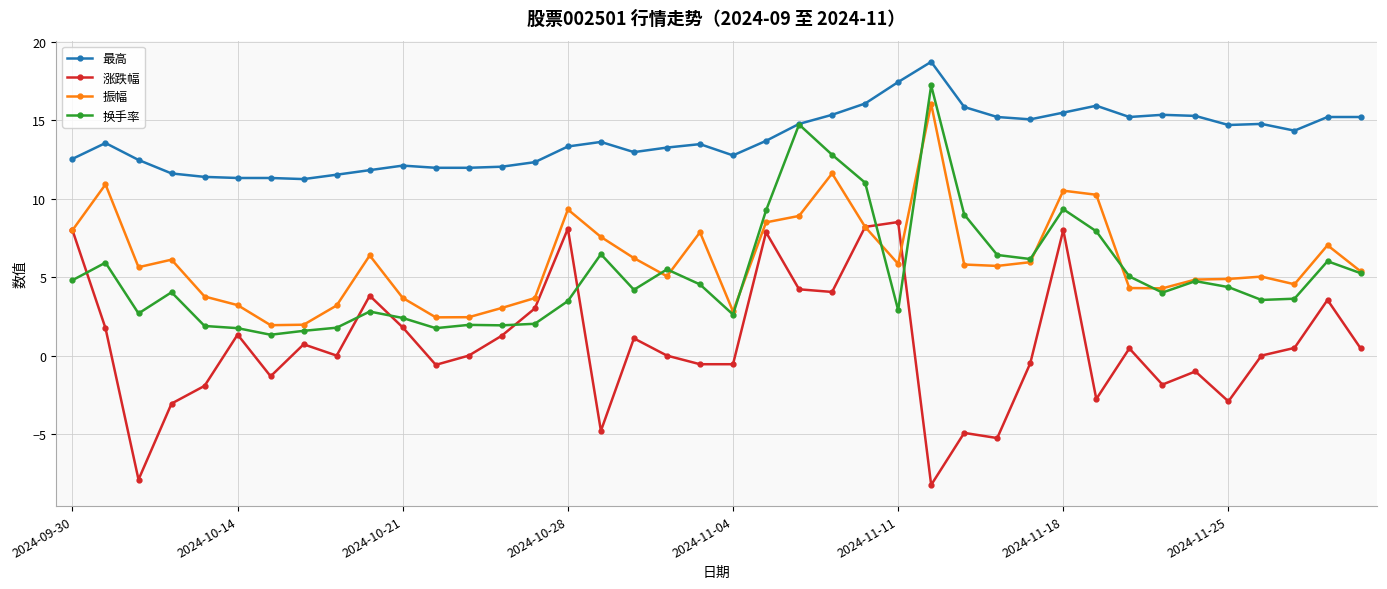

True or false: 最高 has more than 0 points higher than both neighbors.

True